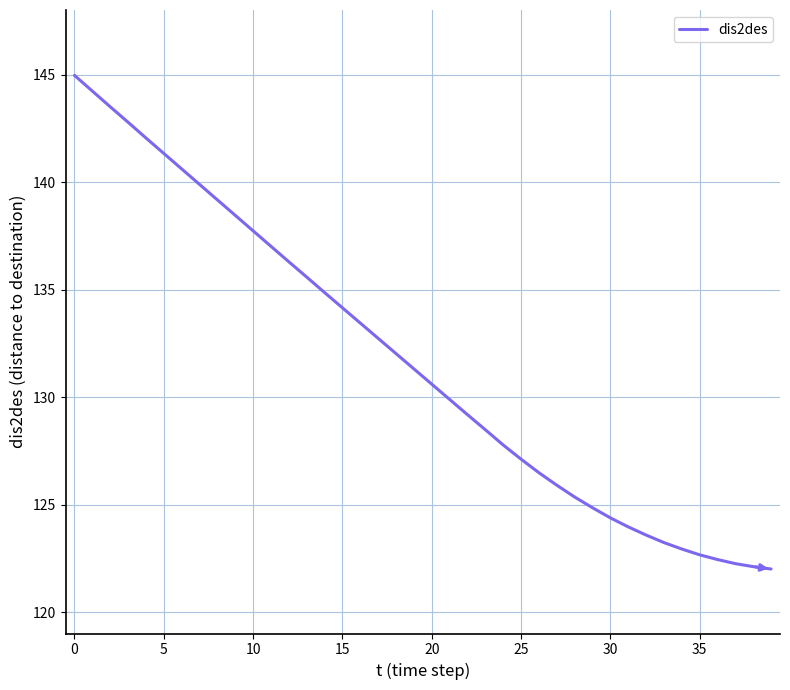

How many categories are shown in the chart?

40